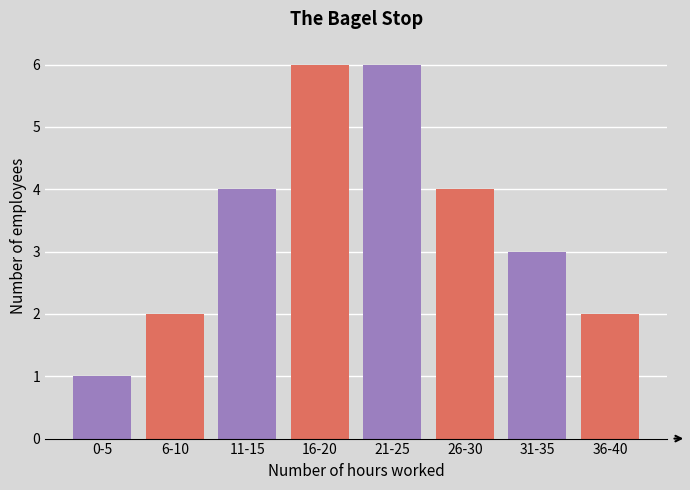

Reading left to right, what are all the values shown in this chart?

1	2	4	6	6	4	3	2